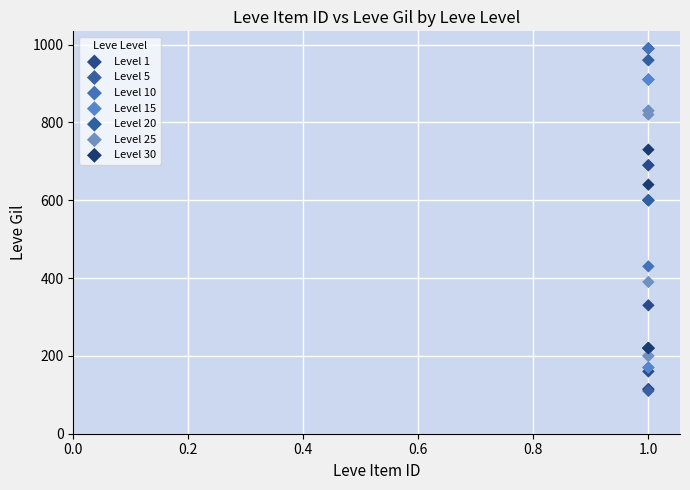

Which series has the widest spread of Y values?

Level 15